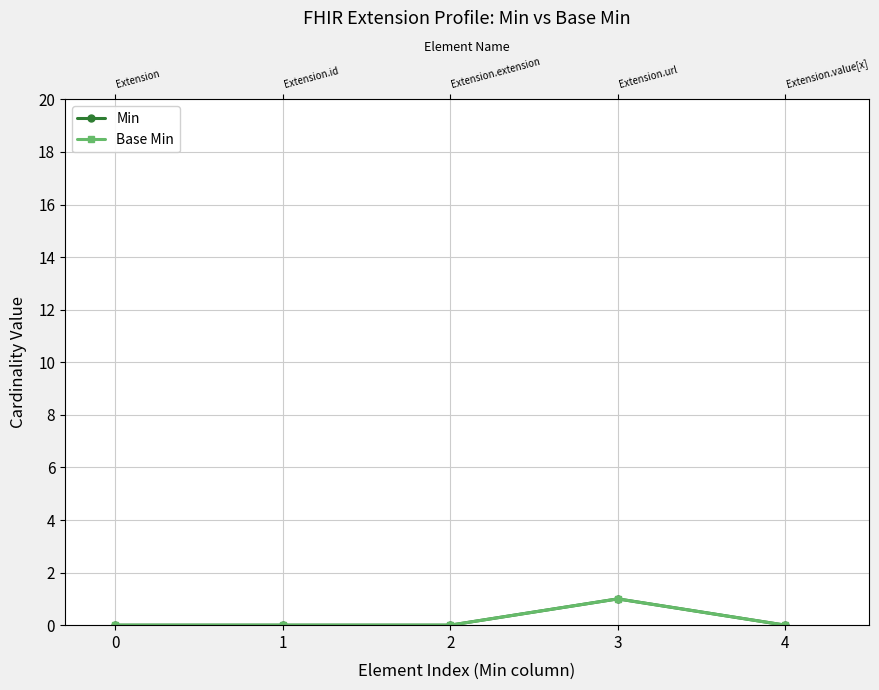

The Min series shows 0 at 2. True or false?

False